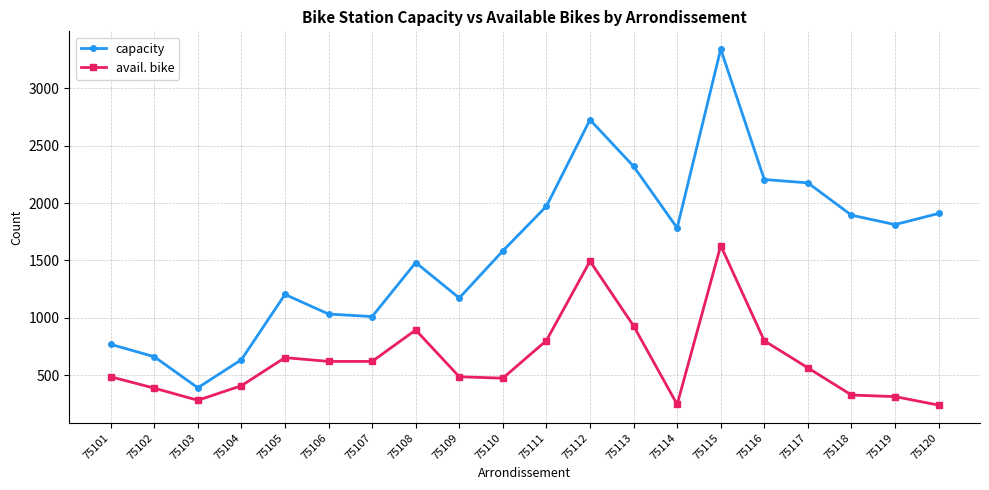

The value of avail. bike at 75109 is 485. True or false?

True